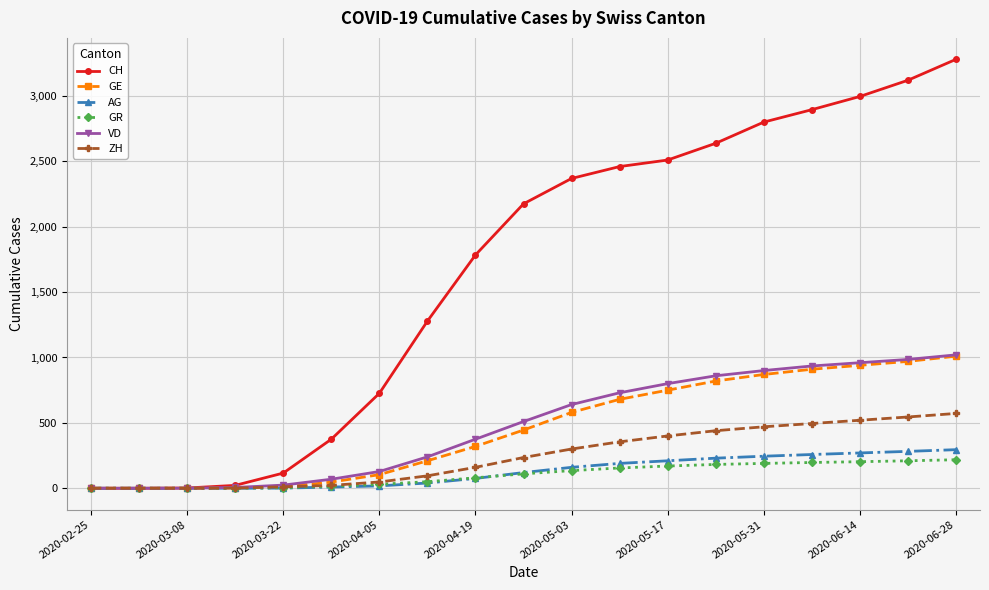

Which series has the largest total across all categories?

CH